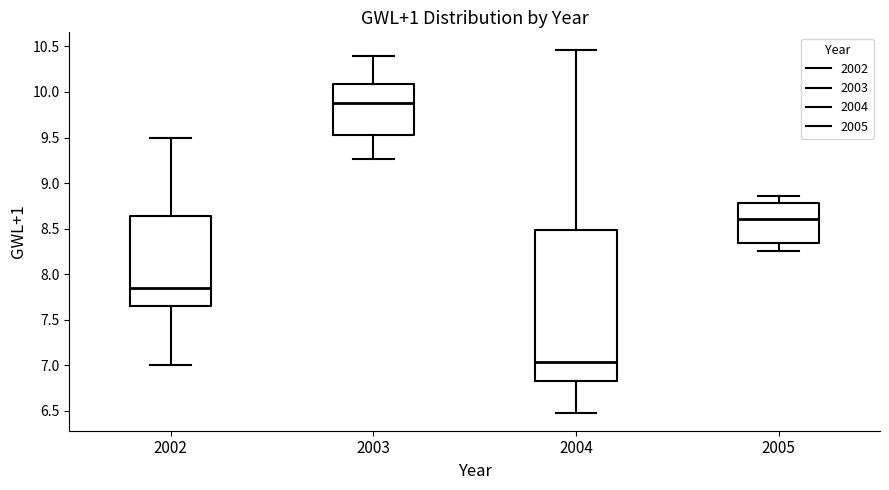

Which box's median line is the lowest?

2004